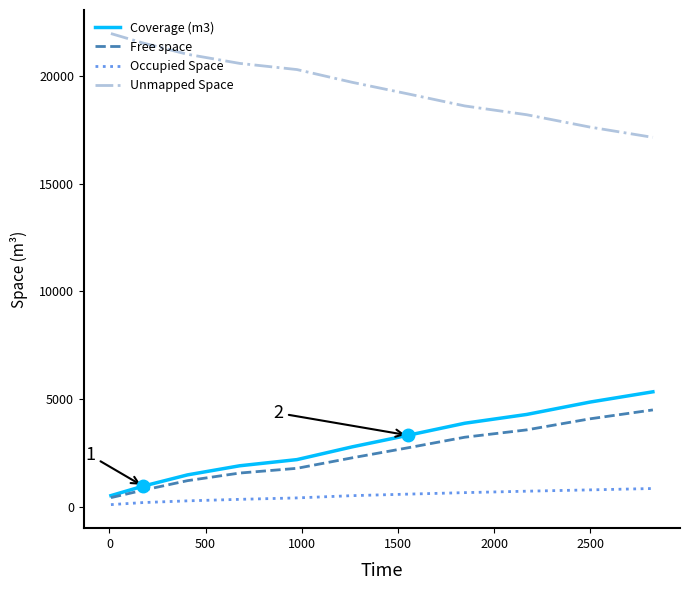

What is the highest value of the Unmapped Space series?

21988.8